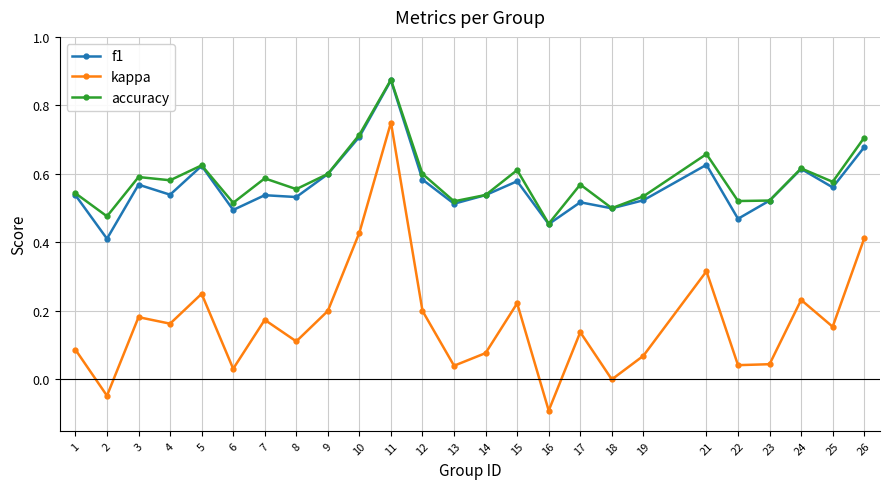

Is it true that kappa equals 0.4 at 26?

True